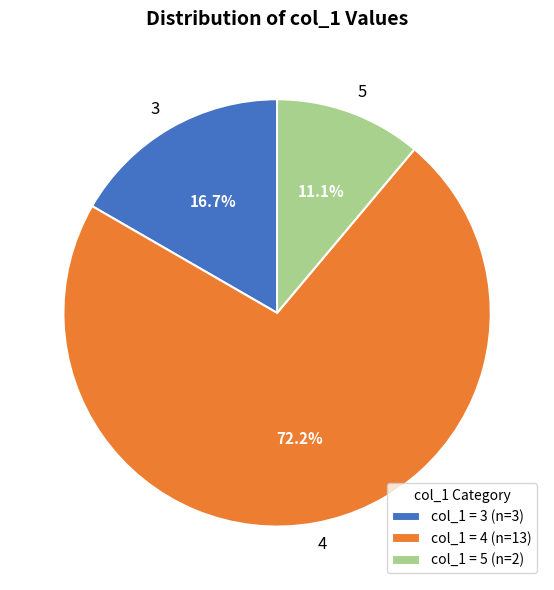

Which has a higher value, col_1 = 5 (n=2) or col_1 = 3 (n=3)?

col_1 = 3 (n=3)